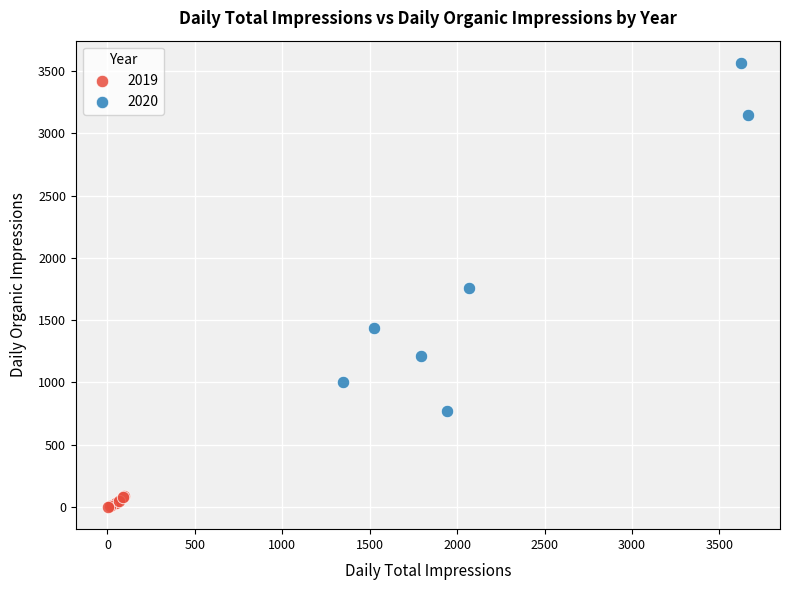

Which series contains the highest Y value?

2020